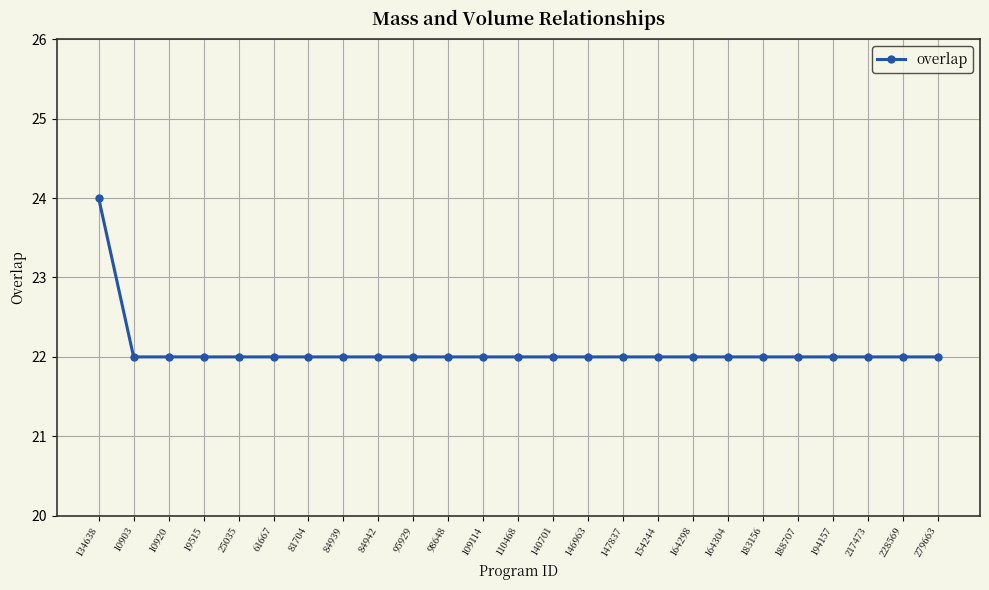

How many categories are shown in the chart?

25